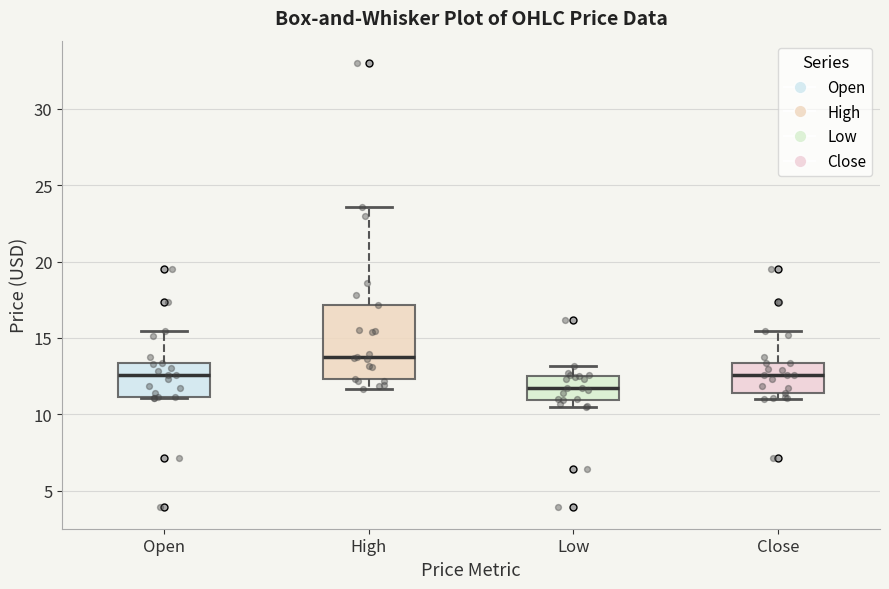

Where does the median line of the box for High sit on the y-axis? The values are not printed on the chart, so give them approximately, as read against the axis.

14.0